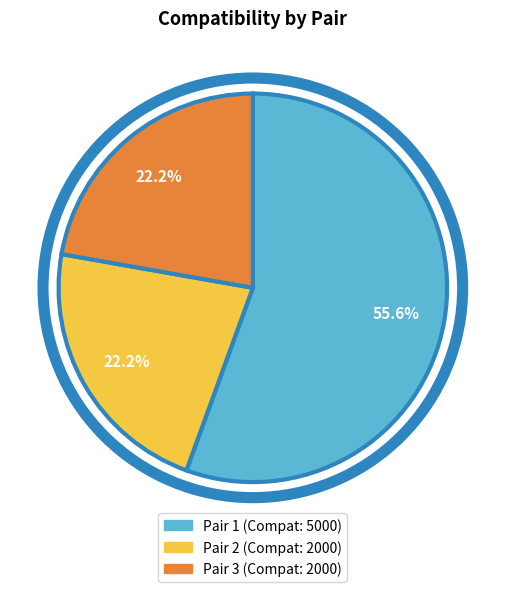

Does any single category account for the majority?

Yes